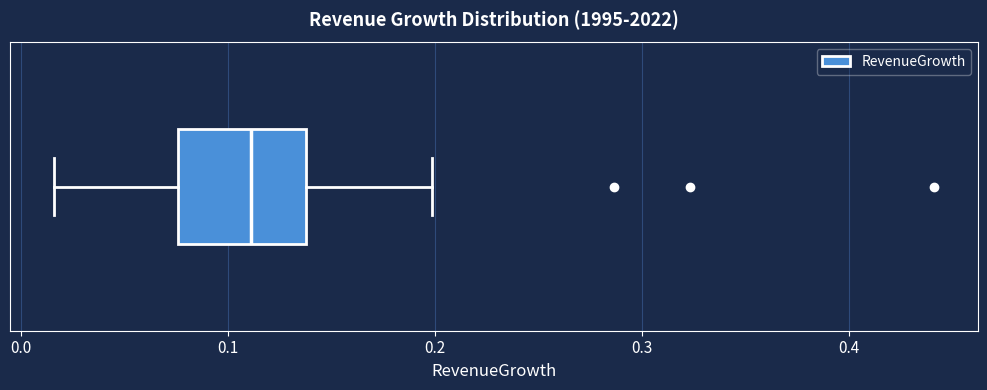

Read this box plot against the x-axis: the position of the median line, the range covered by the box, and the ends of both whiskers. The values are not printed on the chart, so give them approximately, as read against the axis.

median 0.11, box 0.08 to 0.14, whiskers 0.02 to 0.20